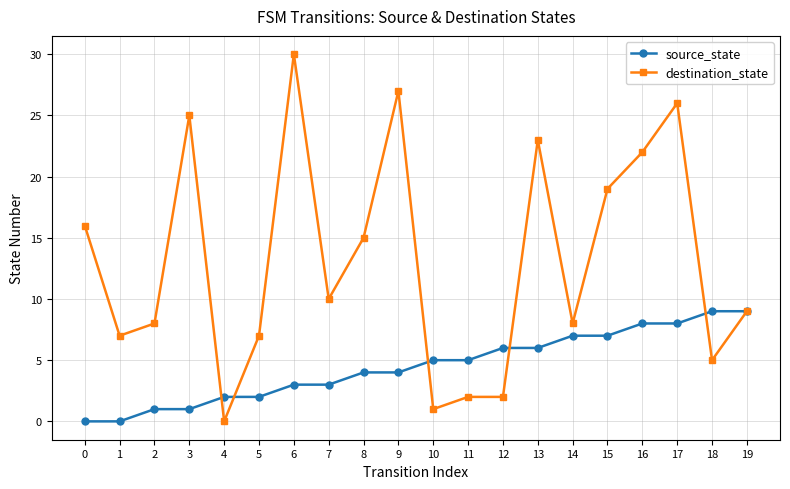

Which series changed the most between 1 and 6?

destination_state